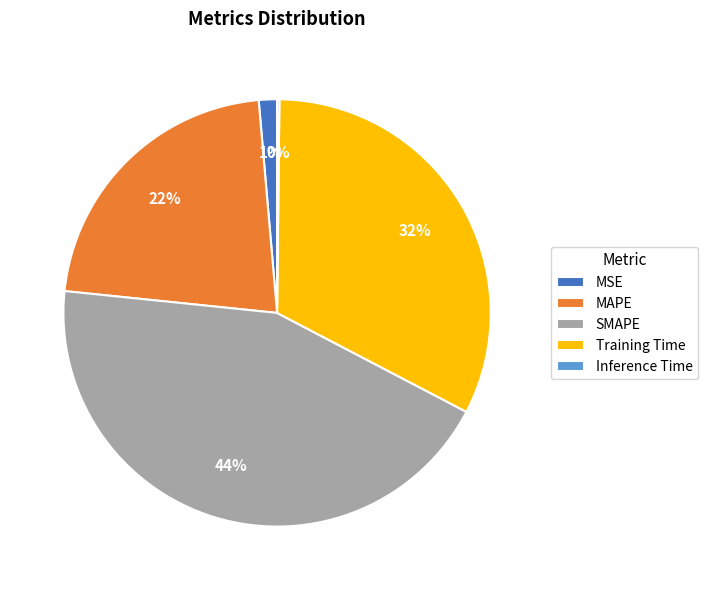

The SMAPE slice represents 55% of the pie. True or false?

False